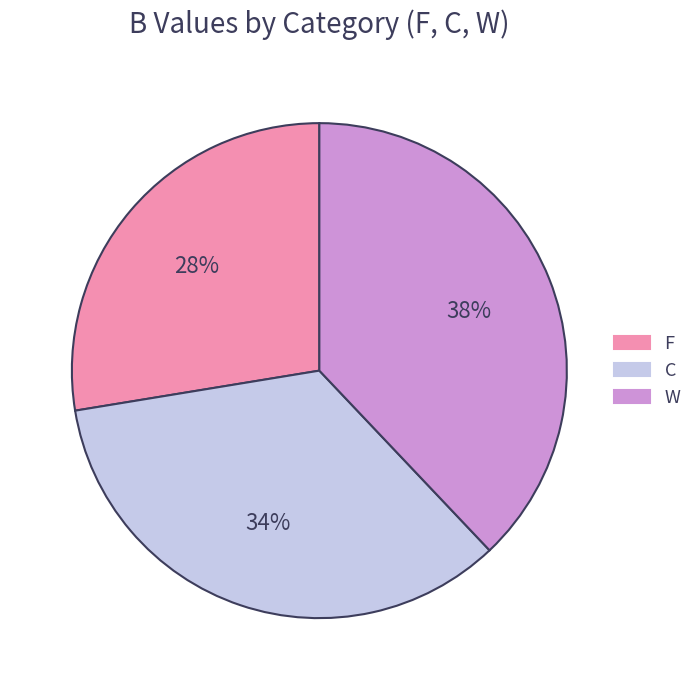

Between W and F, which is larger?

W